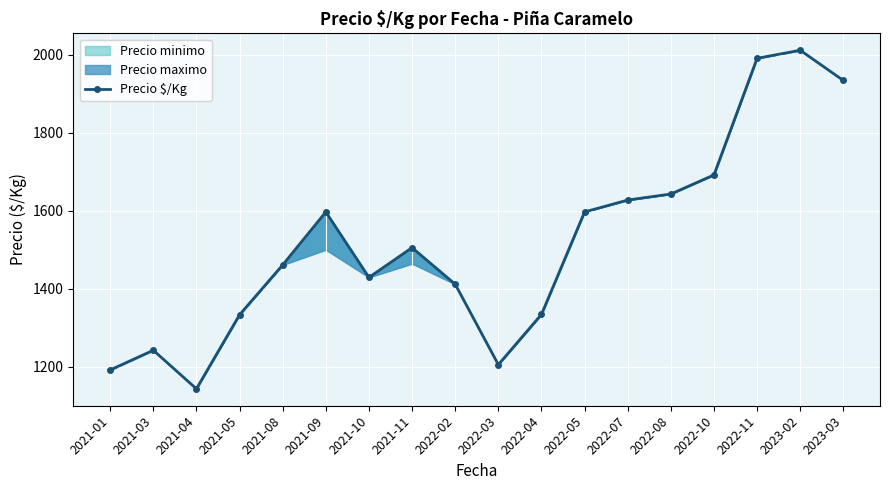

Reading left to right, extract all data points from this chart.

2021-01=1191.3	2021-03=1242.0	2021-04=1143.0	2021-05=1333.0	2021-08=1461.0	2021-09=1597.0	2021-10=1429.0	2021-11=1505.3	2022-02=1411.5	2022-03=1205.0	2022-04=1334.0	2022-05=1597.0	2022-07=1627.5	2022-08=1643.0	2022-10=1692.0	2022-11=1991.3	2023-02=2012.0	2023-03=1934.5